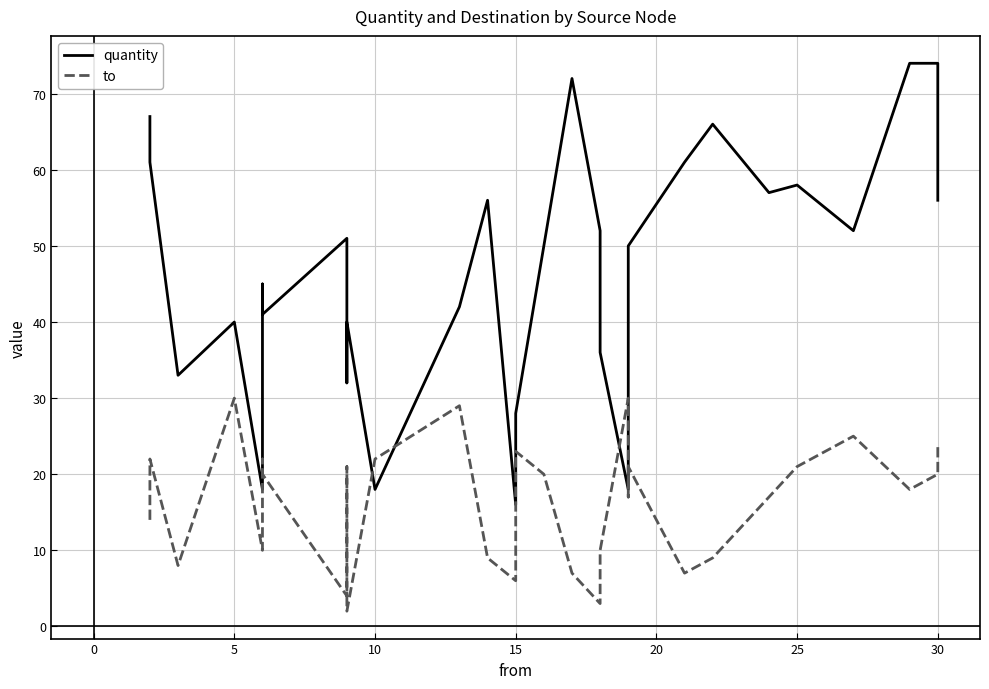

In quantity, how many points are lower than both neighbors (excluding endpoints)?

9